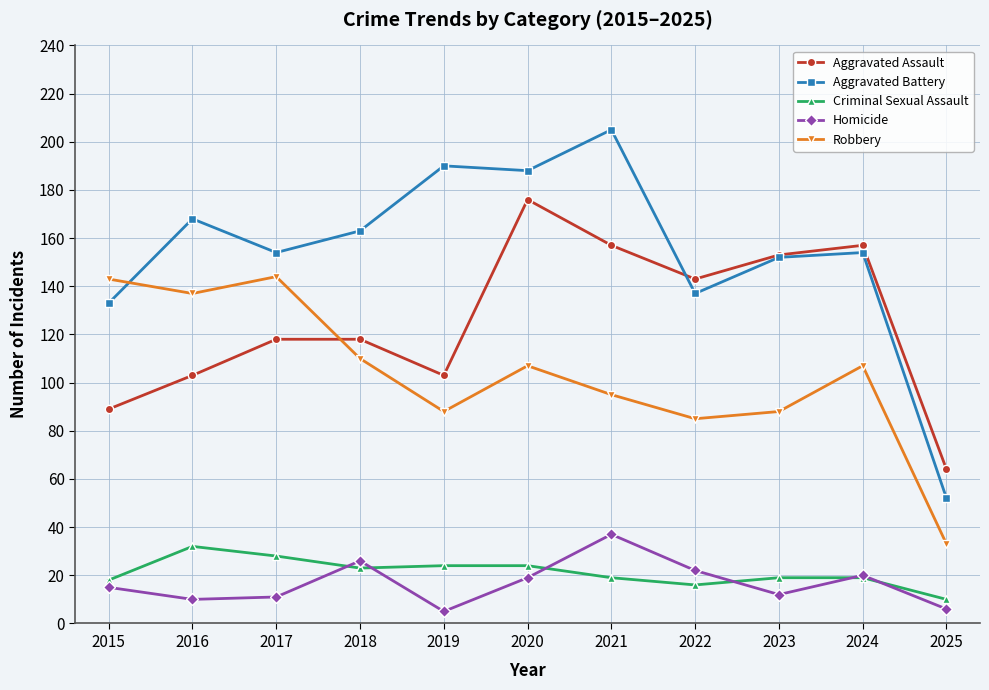

In Aggravated Assault, how many points are lower than both neighbors (excluding endpoints)?

2